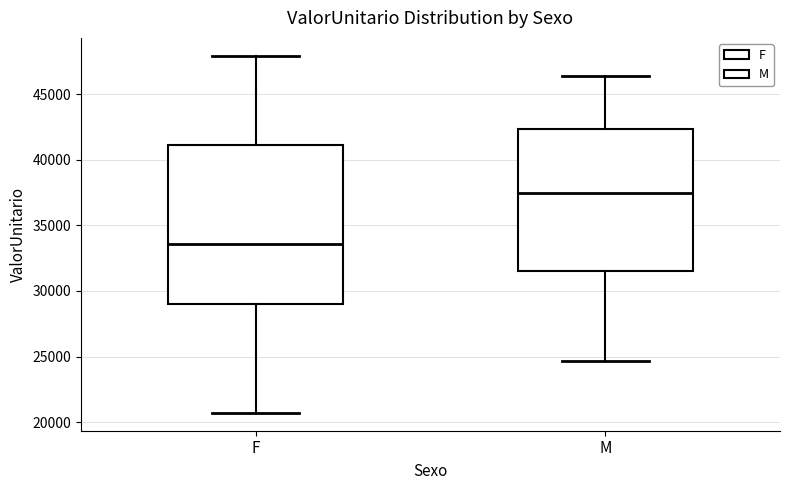

Comparing the boxes themselves (not the whiskers), which one is the tallest?

F